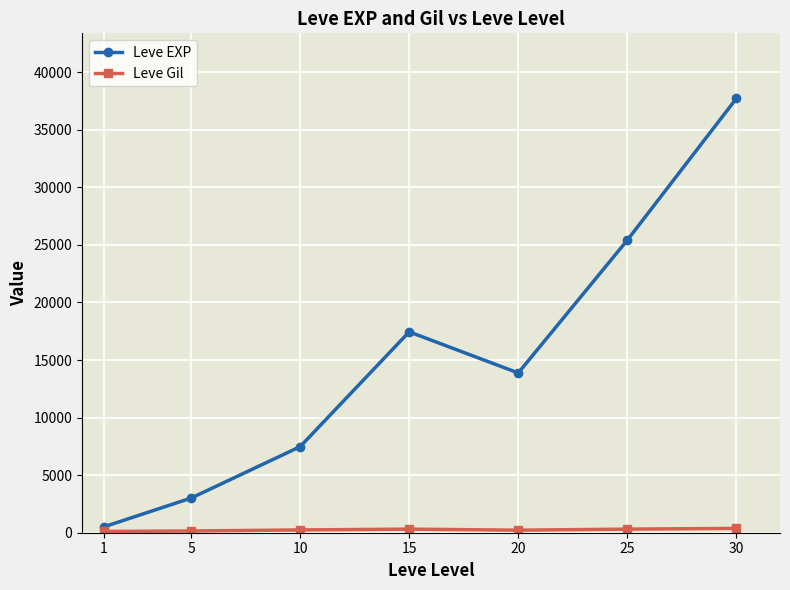

Does the chart have visible grid lines?

Yes